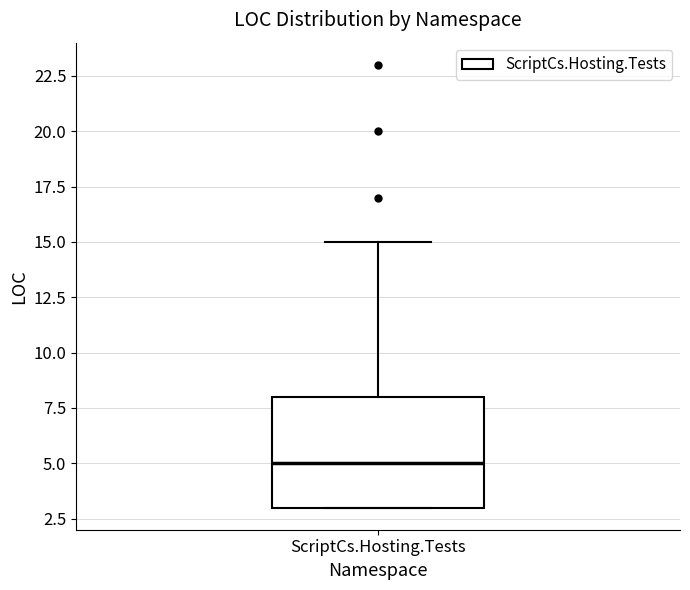

Read this box plot against the y-axis: the position of the median line, the range covered by the box, and the ends of both whiskers. The values are not printed on the chart, so give them approximately, as read against the axis.

median 5, box 3 to 8, whiskers 3 to 15